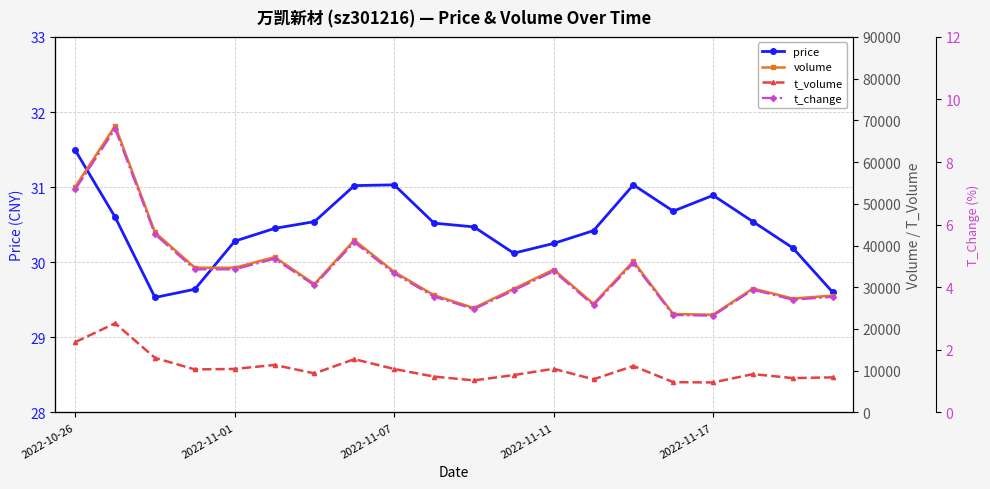

What is the difference between the maximum and minimum values in the t_change series?

6.0